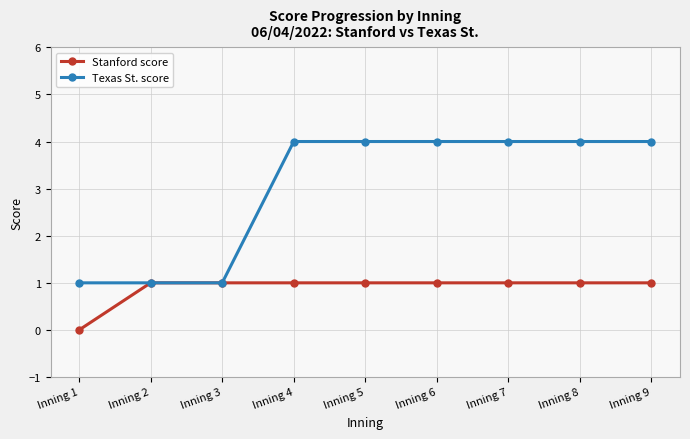

What is the value of the Stanford score point at the 2nd from the left?

1